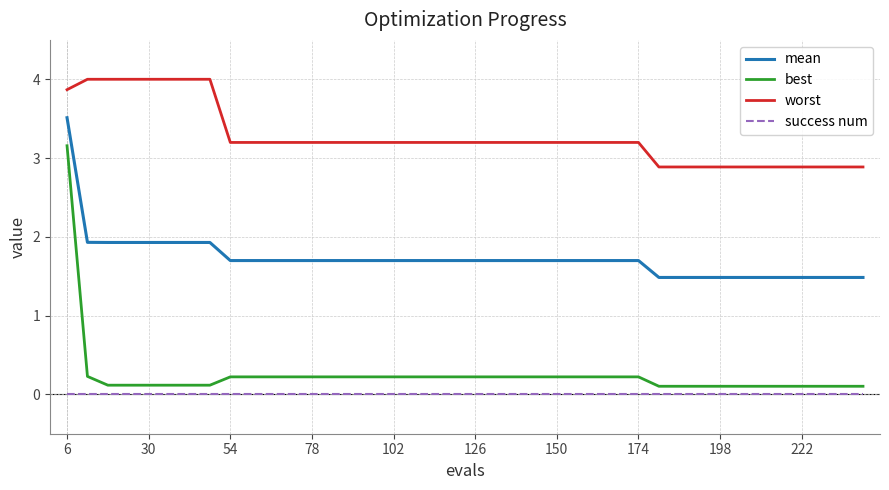

List the series in order of their peak value, highest first.

worst, mean, best, success num